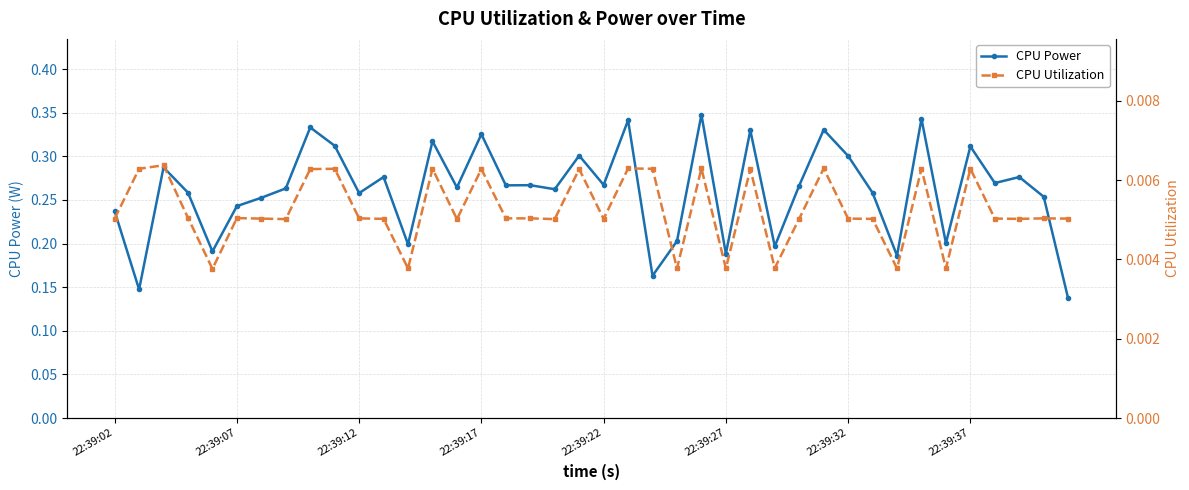

True or false: CPU Utilization has more than 2 points higher than both neighbors.

True